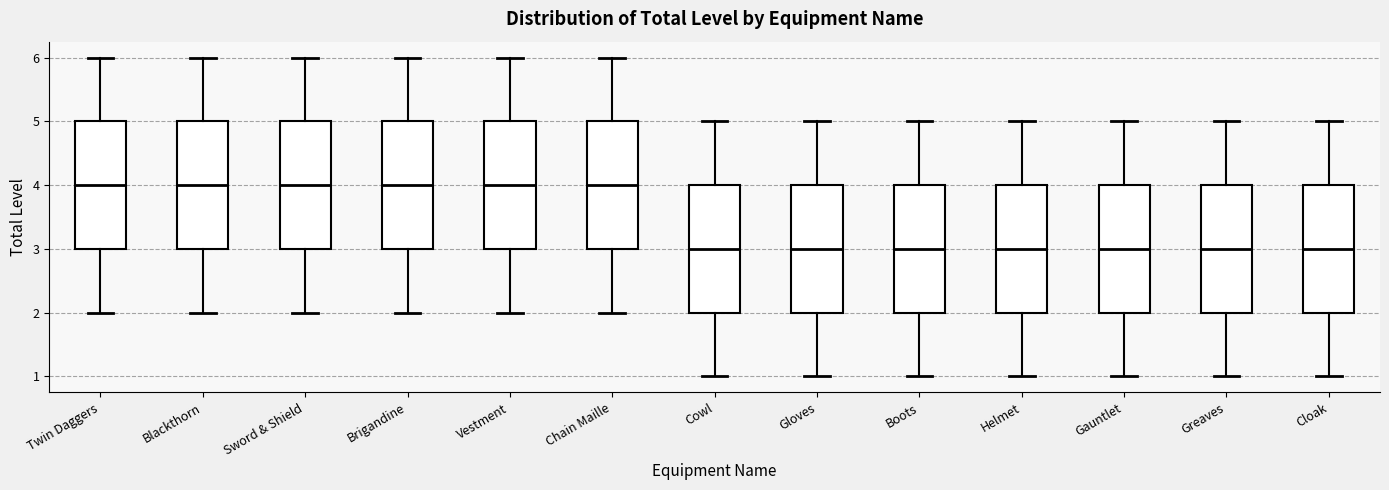

Where does the median line of the box for Sword & Shield sit on the y-axis? The values are not printed on the chart, so give them approximately, as read against the axis.

4